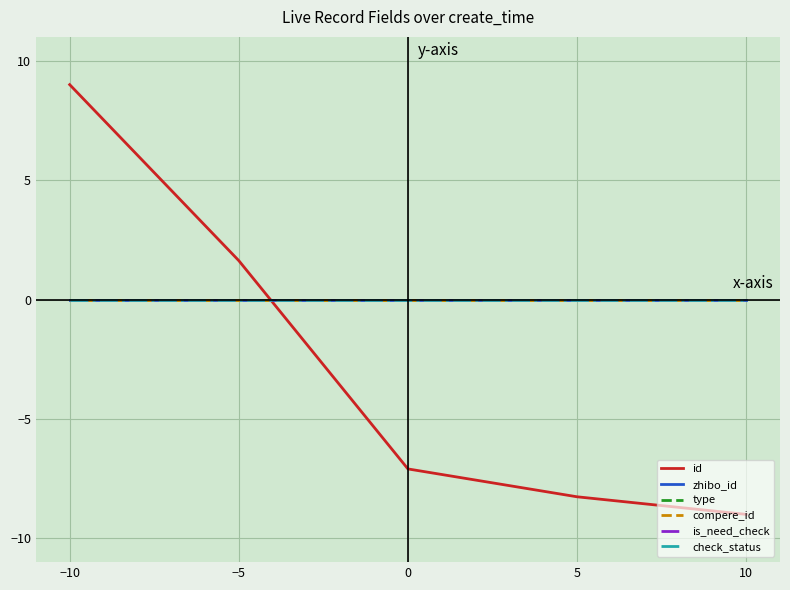

True or false: type and check_status cross at least once.

False